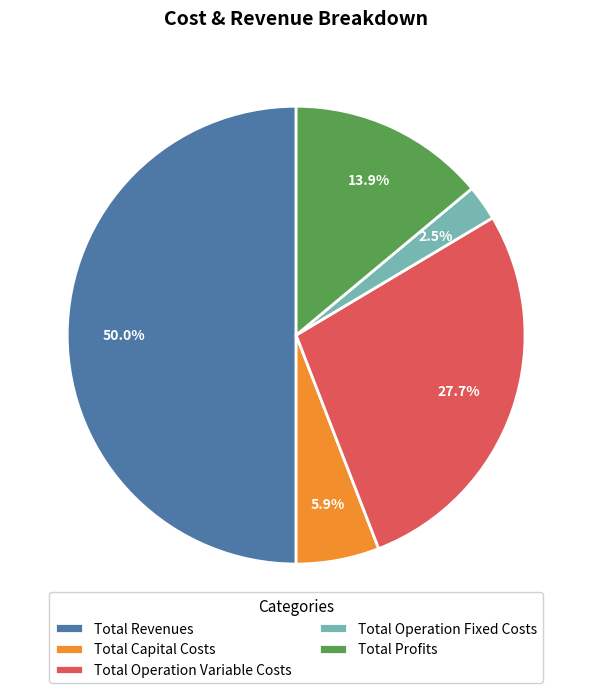

Does Total Capital Costs represent more than half of the total?

No